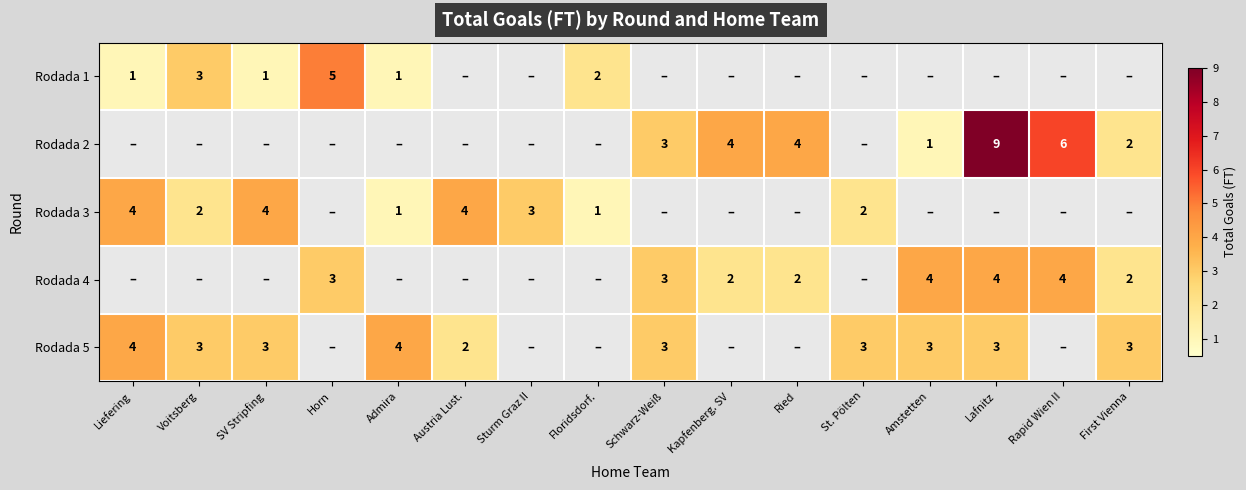

The Rodada 4 series shows 4 at Rapid Wien II. True or false?

True